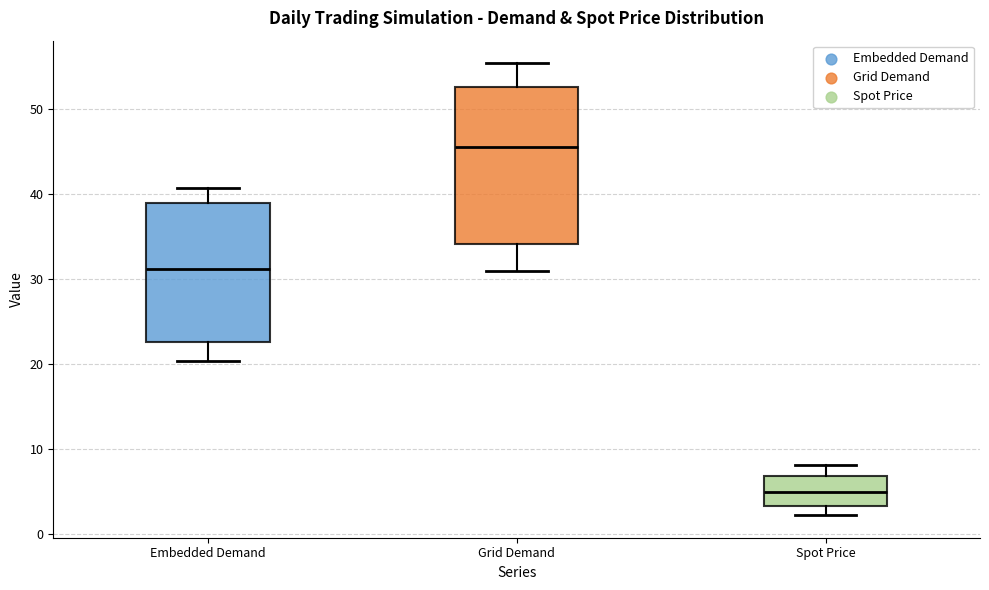

Where does the upper whisker of the box for Embedded Demand end on the y-axis? The values are not printed on the chart, so give them approximately, as read against the axis.

41